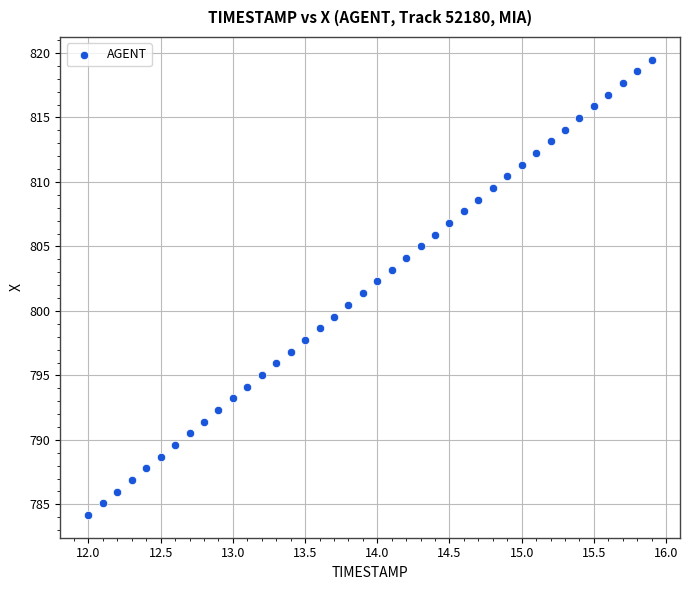

What is the range of X values (max minus min)?

3.9